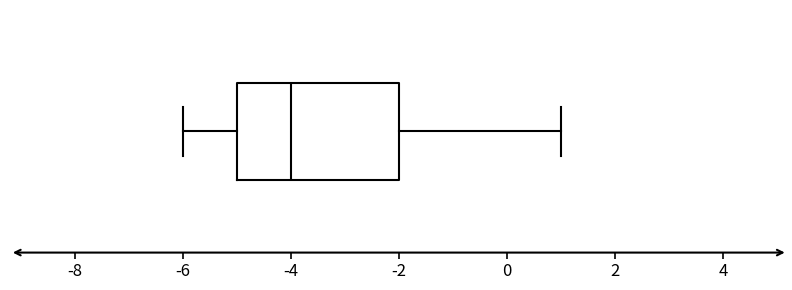

Transcribe this box plot: give where the median line is, the range the box spans, and where the two whiskers end, as read against the x-axis. The values are not printed on the chart, so give them approximately, as read against the axis.

median -4, box -5 to -2, whiskers -6 to 1